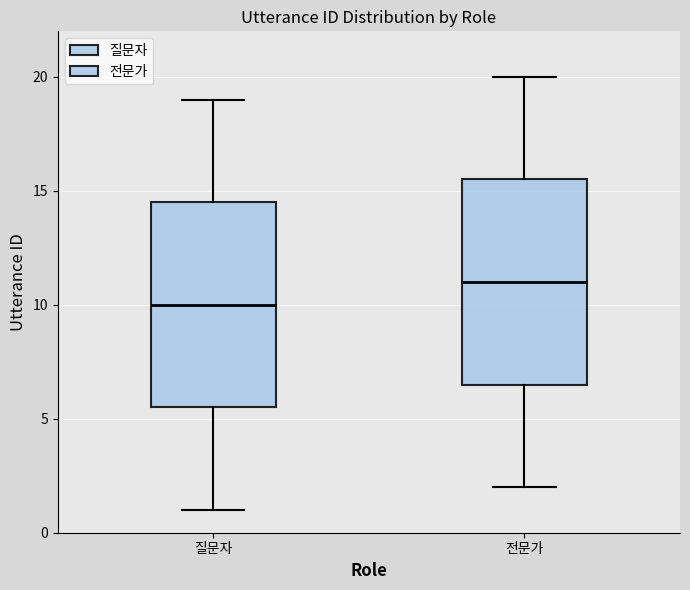

Reading left to right, read every box against the y-axis: the position of its median line, the range the box covers, and the ends of its whiskers. The values are not printed on the chart, so give them approximately, as read against the axis.

질문자: median 10.0, box 5.5 to 14.5, whiskers 1.0 to 19.0
전문가: median 11.0, box 6.5 to 15.5, whiskers 2.0 to 20.0